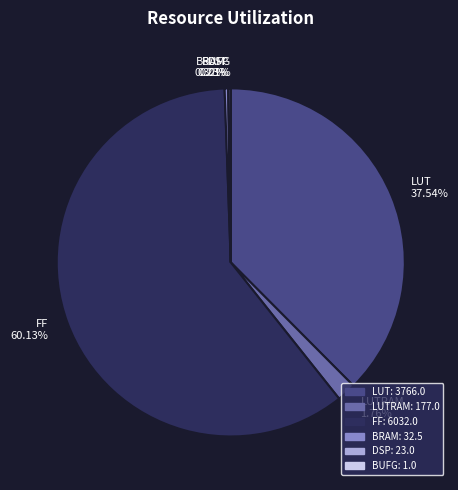

To the nearest percent, what is the average slice percentage?

17%